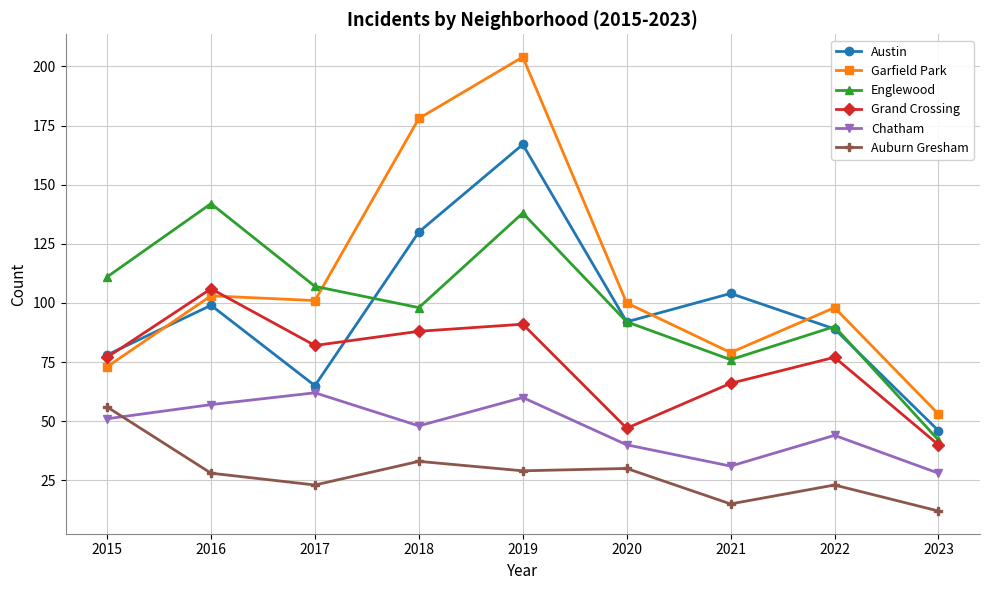

Which series has the largest range (max minus min)?

Garfield Park